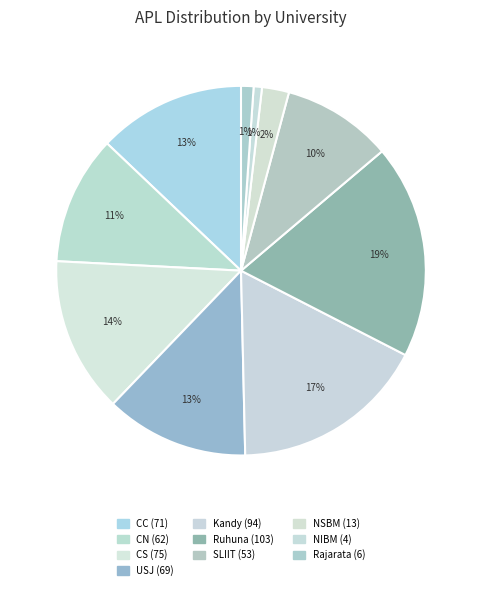

What is the change in value from Ruhuna to SLIIT?

-50